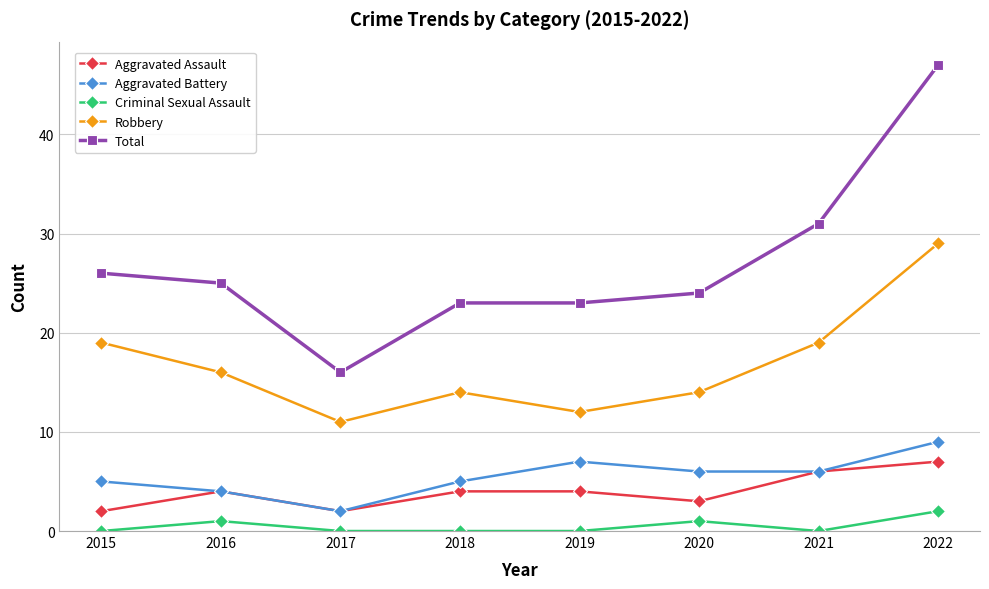

Reading right to left, list all the values displayed in this chart.

Aggravated Assault: 2022=7	2021=6	2020=3	2019=4	2018=4	2017=2	2016=4	2015=2
Aggravated Battery: 2022=9	2021=6	2020=6	2019=7	2018=5	2017=2	2016=4	2015=5
Criminal Sexual Assault: 2022=2	2021=0	2020=1	2019=0	2018=0	2017=0	2016=1	2015=0
Robbery: 2022=29	2021=19	2020=14	2019=12	2018=14	2017=11	2016=16	2015=19
Total: 2022=47	2021=31	2020=24	2019=23	2018=23	2017=16	2016=25	2015=26